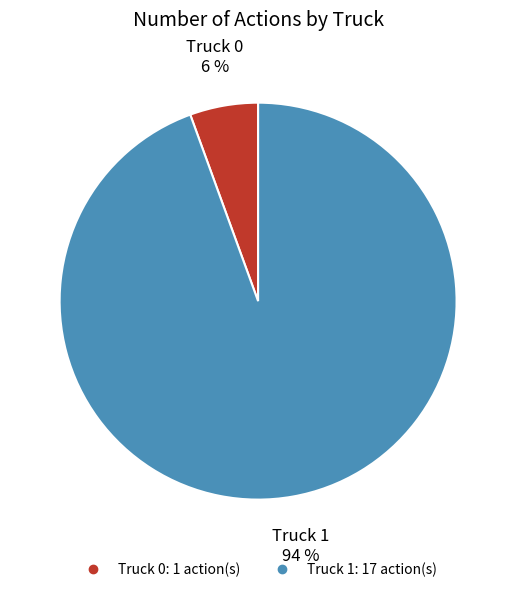

The Truck 1 slice represents 94% of the pie. True or false?

True